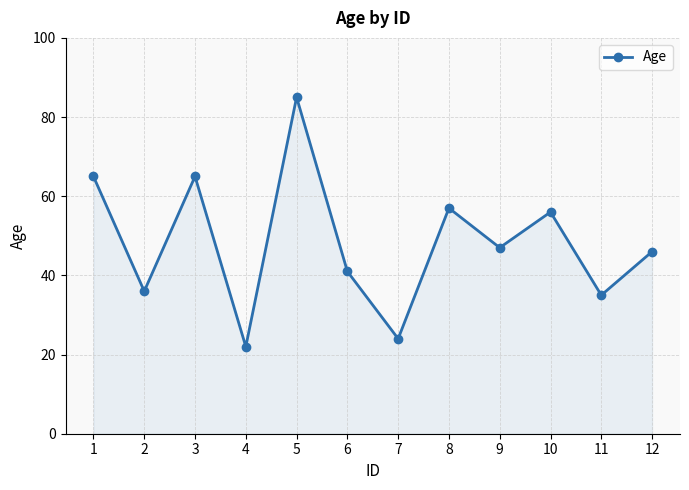

Where is the first local minimum?

2